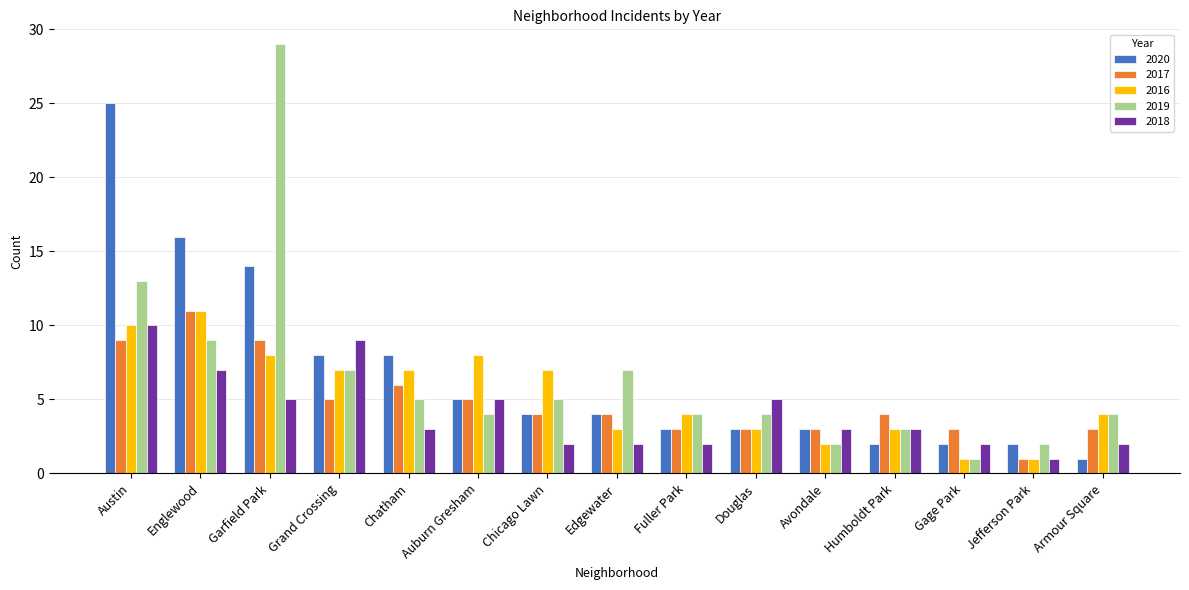

Count the number of data series in this chart.

5